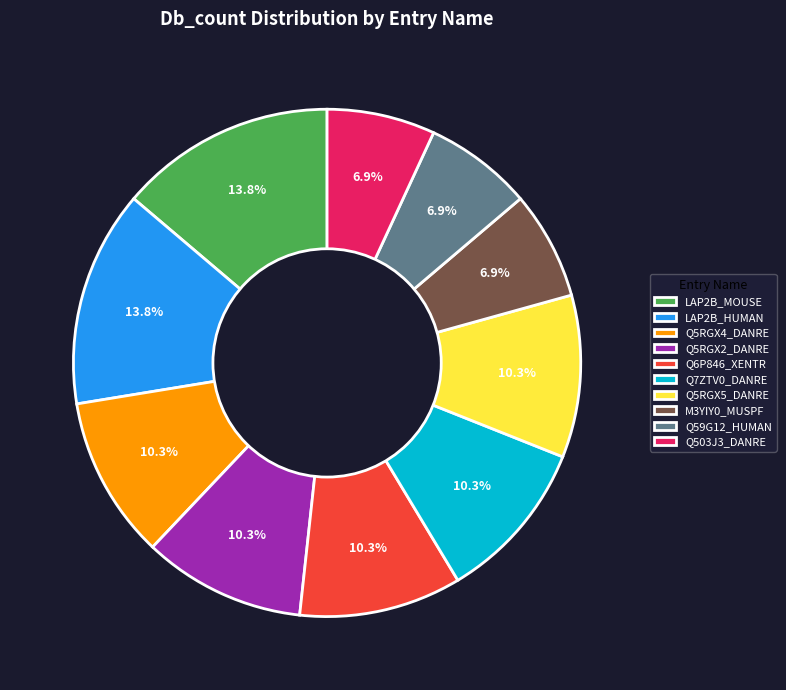

Which has a higher value, LAP2B_HUMAN or Q5RGX4_DANRE?

LAP2B_HUMAN